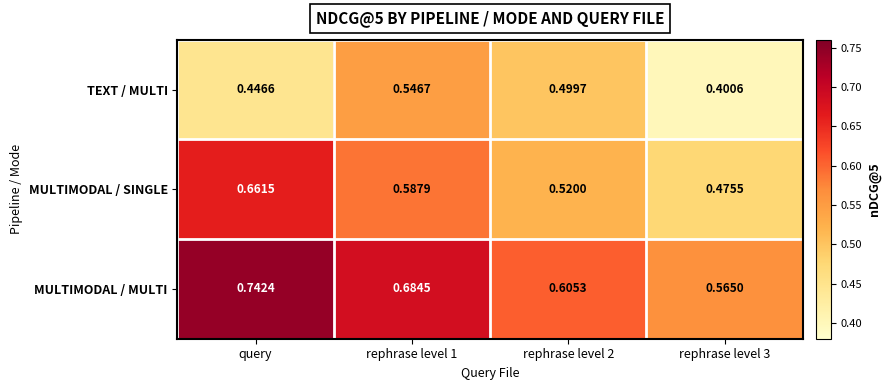

Which series has the largest total across all categories?

MULTIMODAL / MULTI